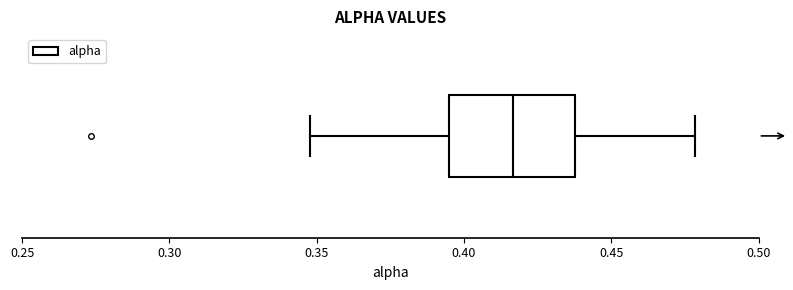

Read this box plot against the x-axis: the position of the median line, the range covered by the box, and the ends of both whiskers. The values are not printed on the chart, so give them approximately, as read against the axis.

median 0.415, box 0.395 to 0.440, whiskers 0.350 to 0.480